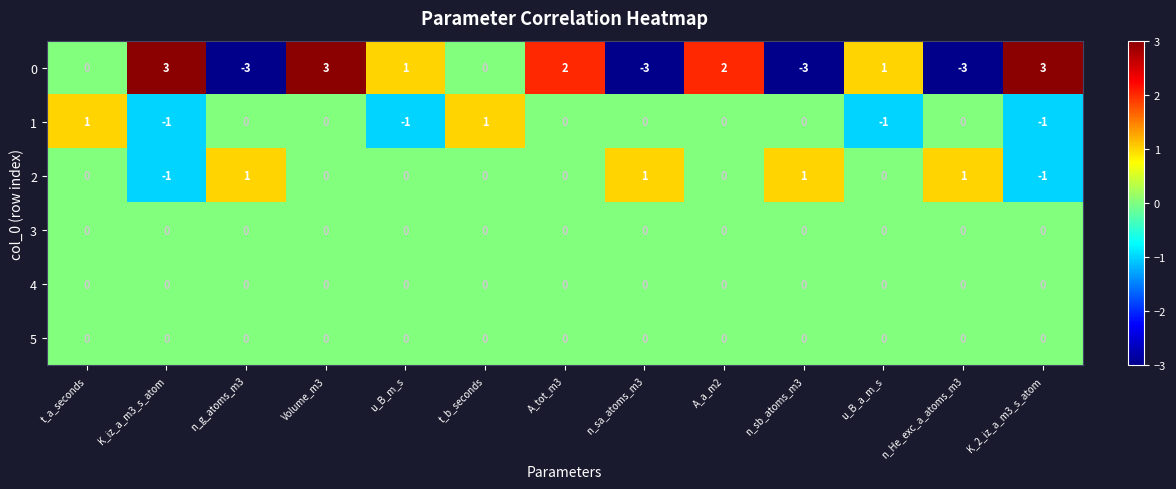

What is the smallest value displayed?

-3